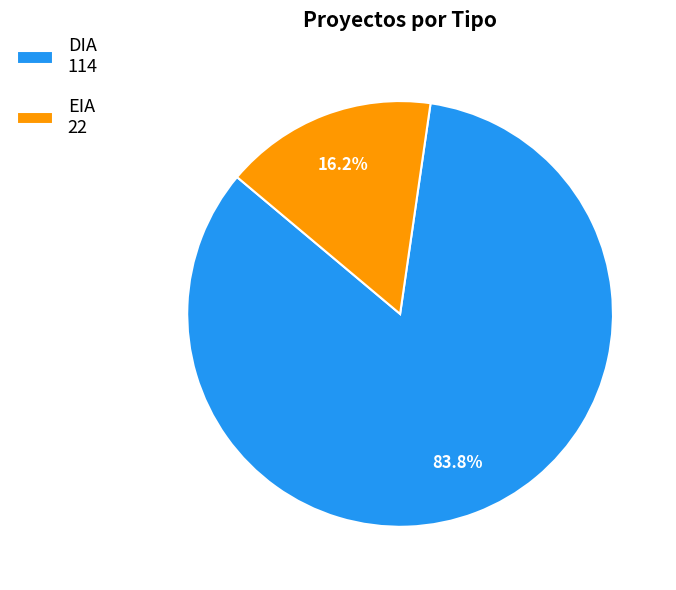

Rank the categories by value from highest to lowest.

DIA, EIA